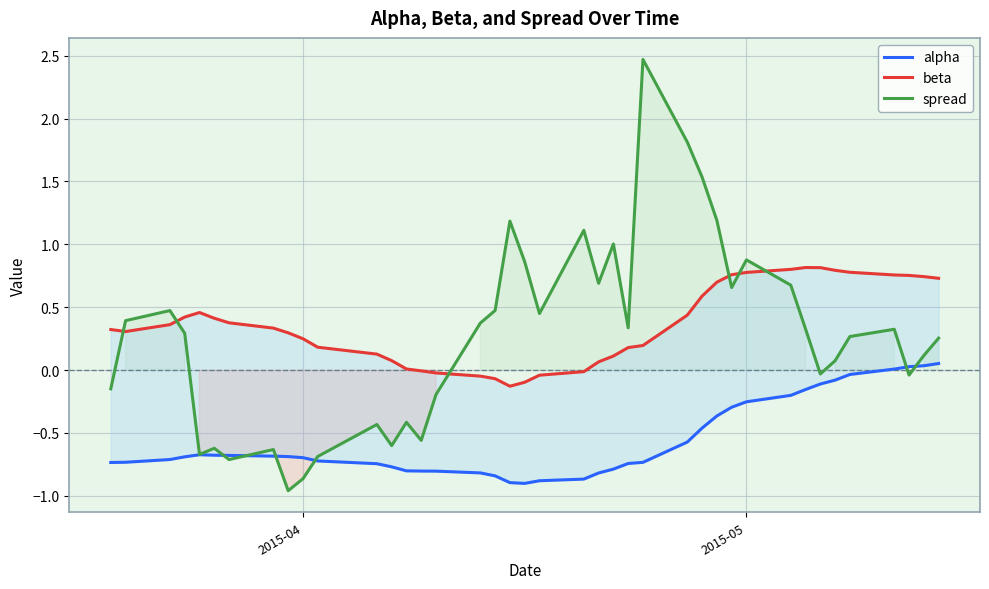

True or false: alpha and beta intersect in this chart.

False